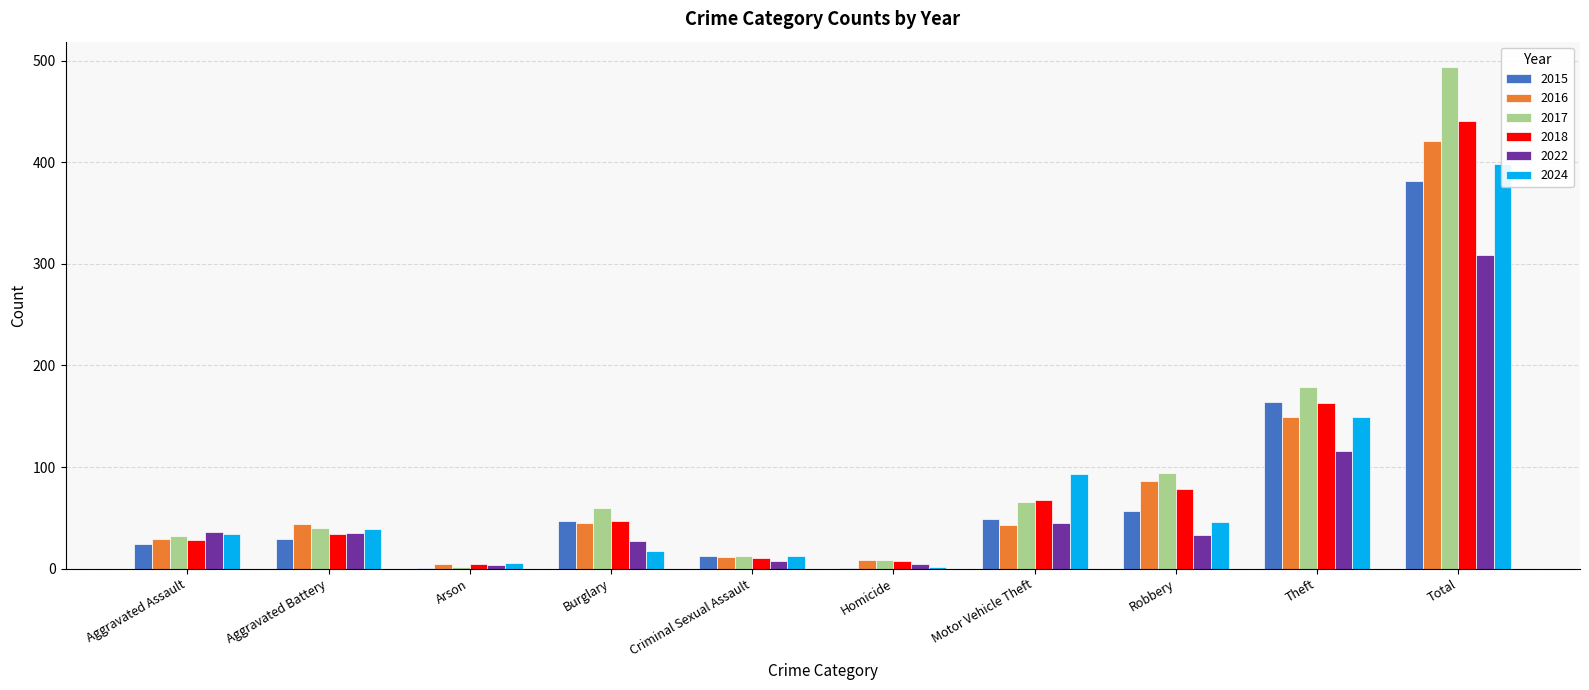

Reading right to left, what are all the values shown in this chart?

2015: Total=382	Theft=164	Robbery=57	Motor Vehicle Theft=49	Homicide=1	Criminal Sexual Assault=12	Burglary=47	Arson=1	Aggravated Battery=29	Aggravated Assault=24
2016: Total=421	Theft=149	Robbery=86	Motor Vehicle Theft=43	Homicide=9	Criminal Sexual Assault=11	Burglary=45	Arson=5	Aggravated Battery=44	Aggravated Assault=29
2017: Total=494	Theft=179	Robbery=94	Motor Vehicle Theft=66	Homicide=9	Criminal Sexual Assault=12	Burglary=60	Arson=2	Aggravated Battery=40	Aggravated Assault=32
2018: Total=441	Theft=163	Robbery=78	Motor Vehicle Theft=68	Homicide=8	Criminal Sexual Assault=10	Burglary=47	Arson=5	Aggravated Battery=34	Aggravated Assault=28
2022: Total=309	Theft=116	Robbery=33	Motor Vehicle Theft=45	Homicide=5	Criminal Sexual Assault=8	Burglary=27	Arson=4	Aggravated Battery=35	Aggravated Assault=36
2024: Total=398	Theft=149	Robbery=46	Motor Vehicle Theft=93	Homicide=2	Criminal Sexual Assault=12	Burglary=17	Arson=6	Aggravated Battery=39	Aggravated Assault=34